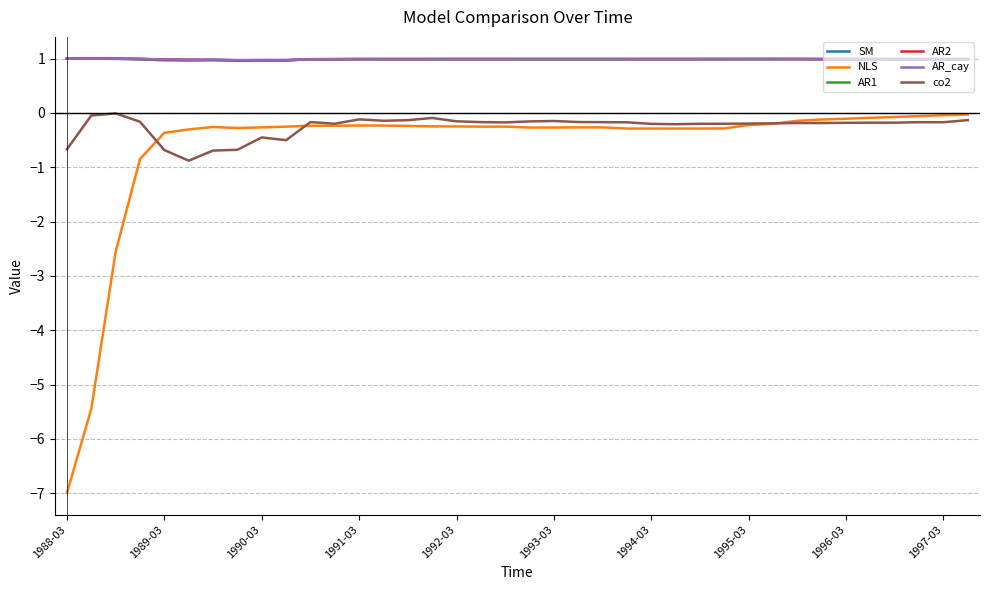

What is the smallest value displayed?

-7.0